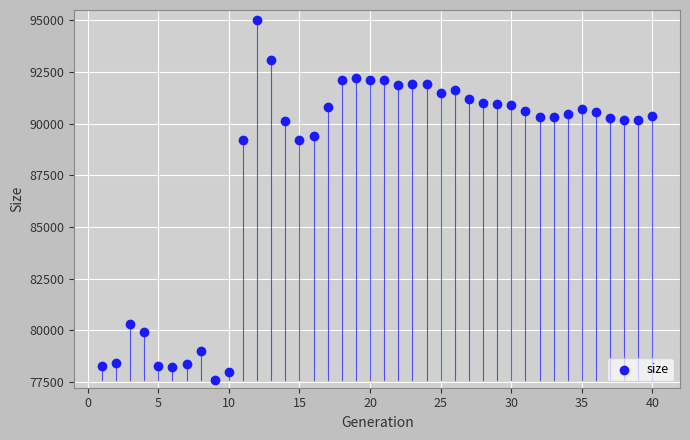

What is the range of Y values (max minus min)?

17410